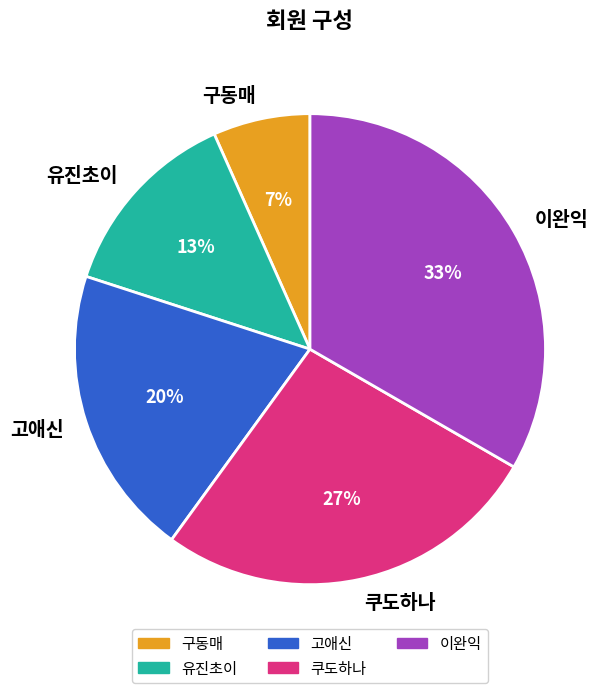

Does any single category account for the majority?

No